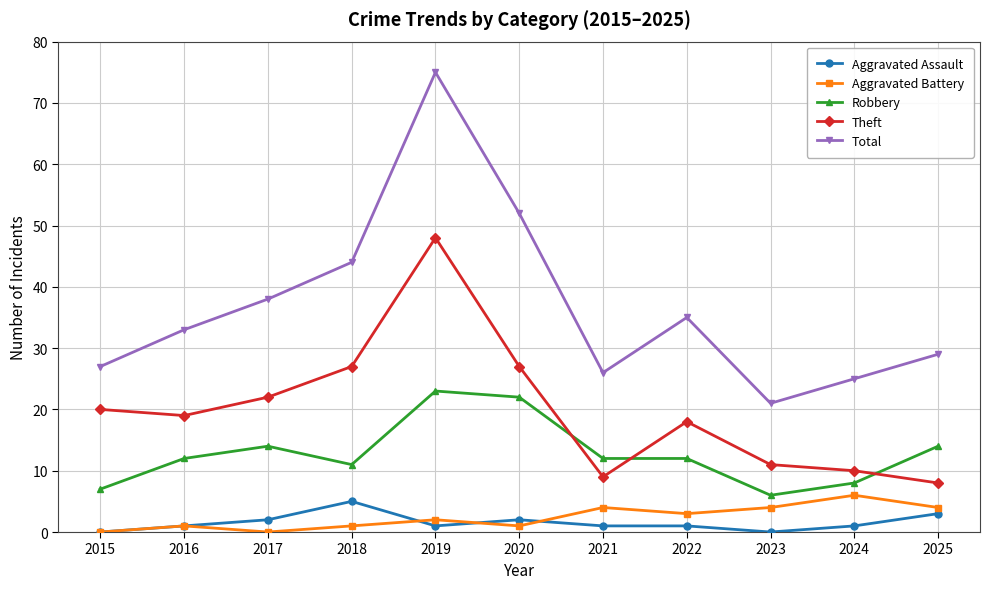

Which series has the largest total across all categories?

Total